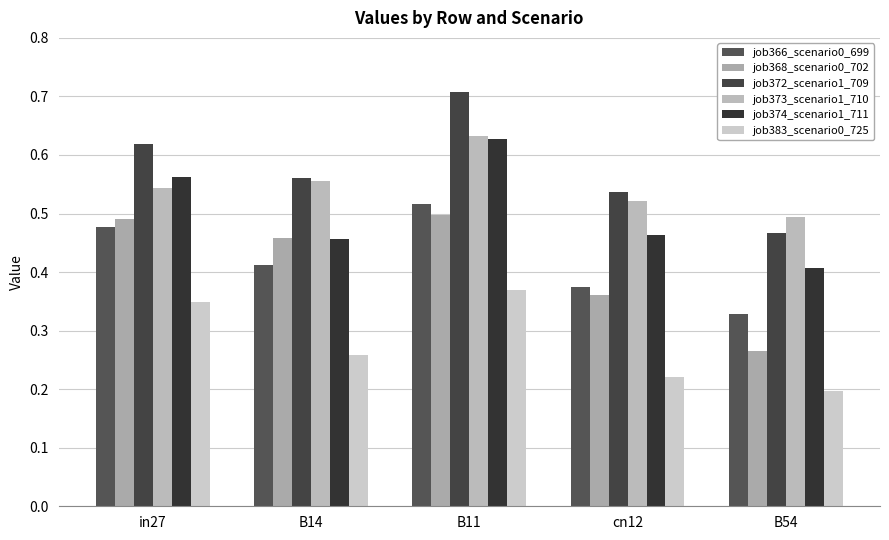

At which category is the sum across all series the highest?

B11